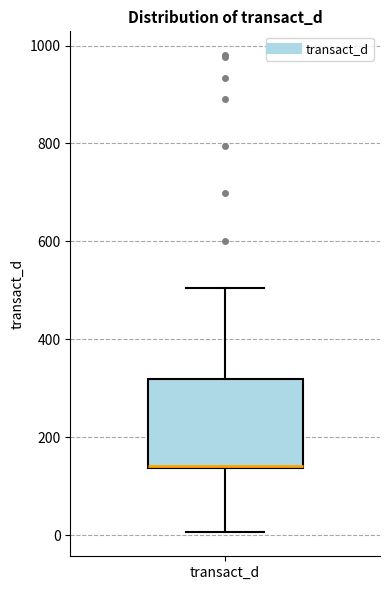

Transcribe this box plot: give where the median line is, the range the box spans, and where the two whiskers end, as read against the y-axis. The values are not printed on the chart, so give them approximately, as read against the axis.

median 140 (drawn on the box's lower edge), box 140 to 320, whiskers 0 to 500